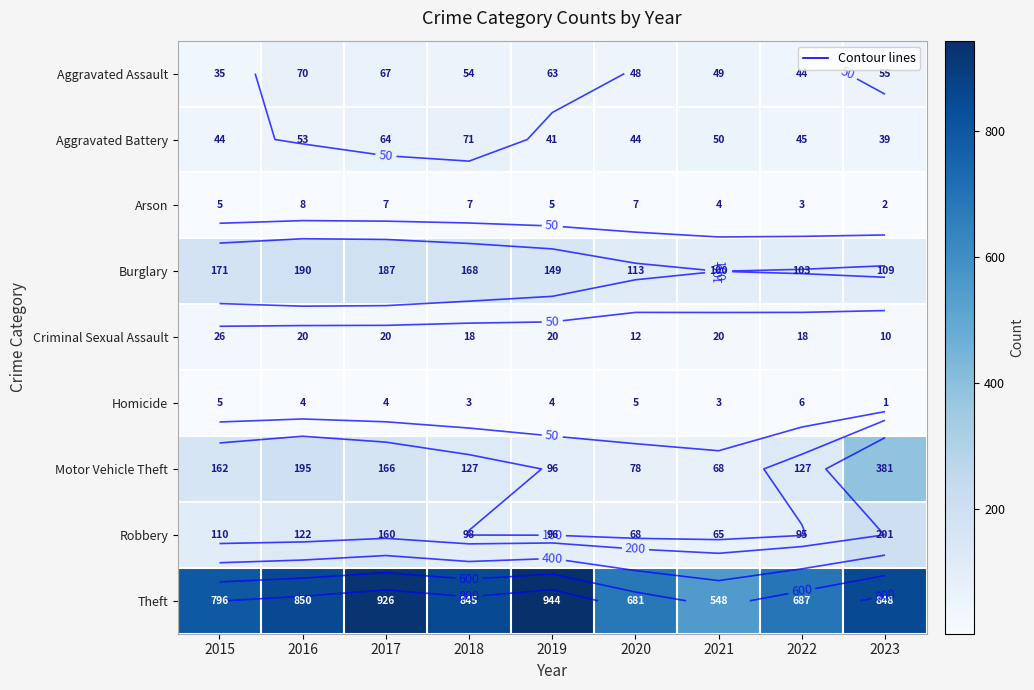

What value does the Aggravated Assault series have at 2020?

48